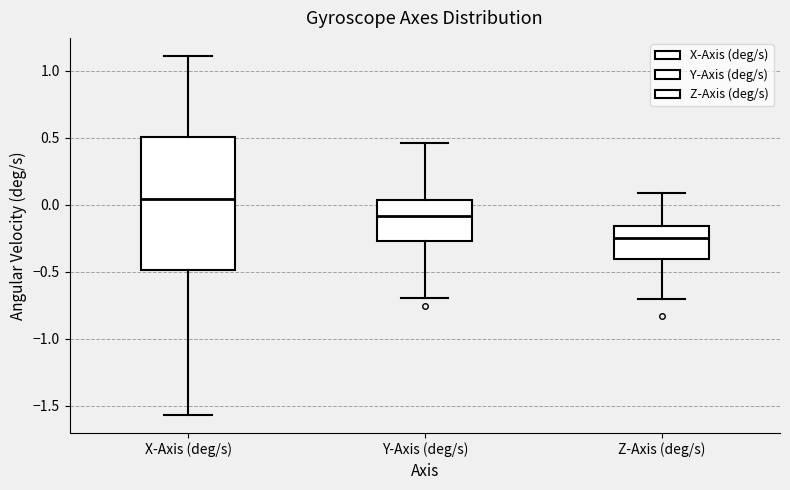

Which box is the tallest, from its lower edge to its upper edge?

X-Axis (deg/s)